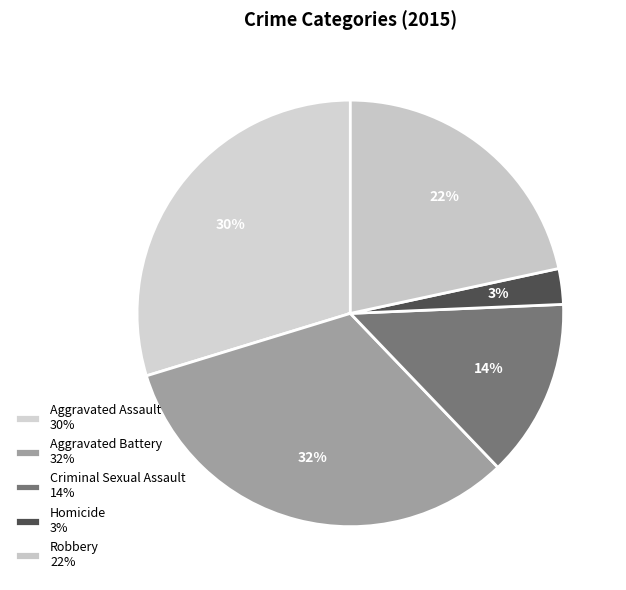

To the nearest percent, what percentage of the pie is Aggravated Battery?

32%